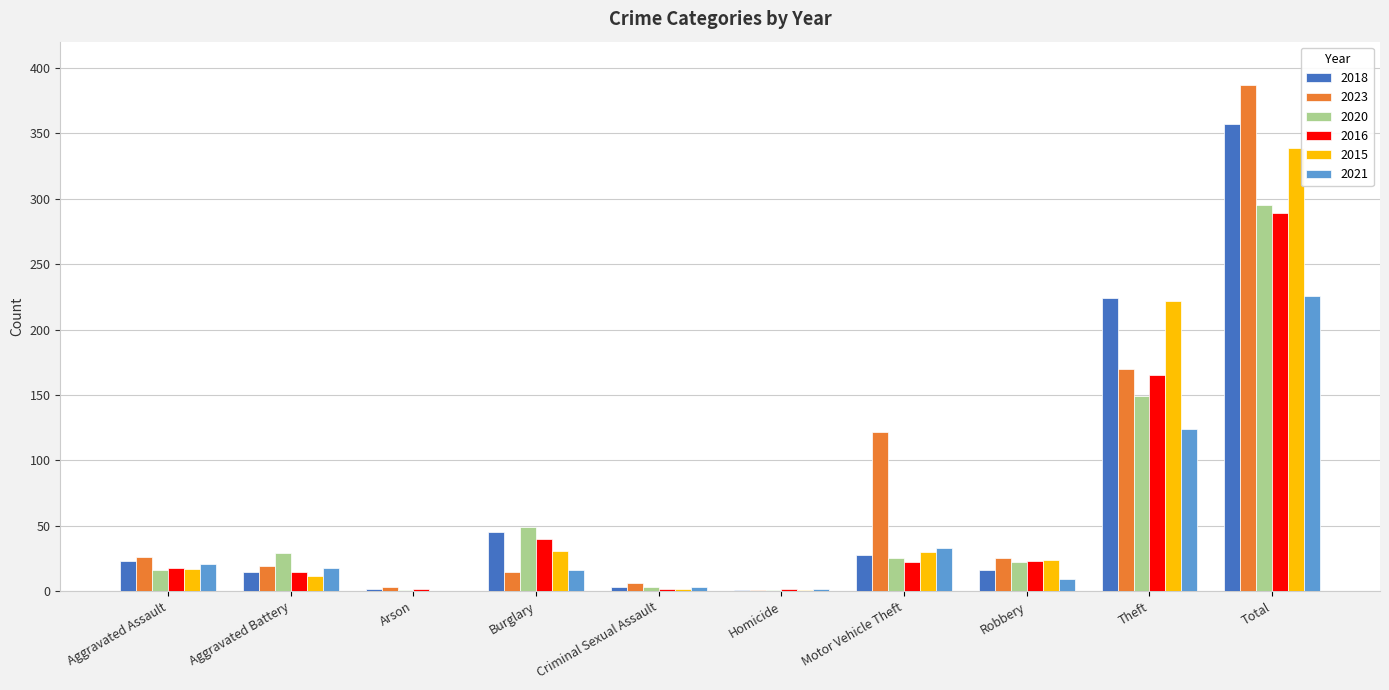

At which label does 2016 first exceed 22?

Burglary